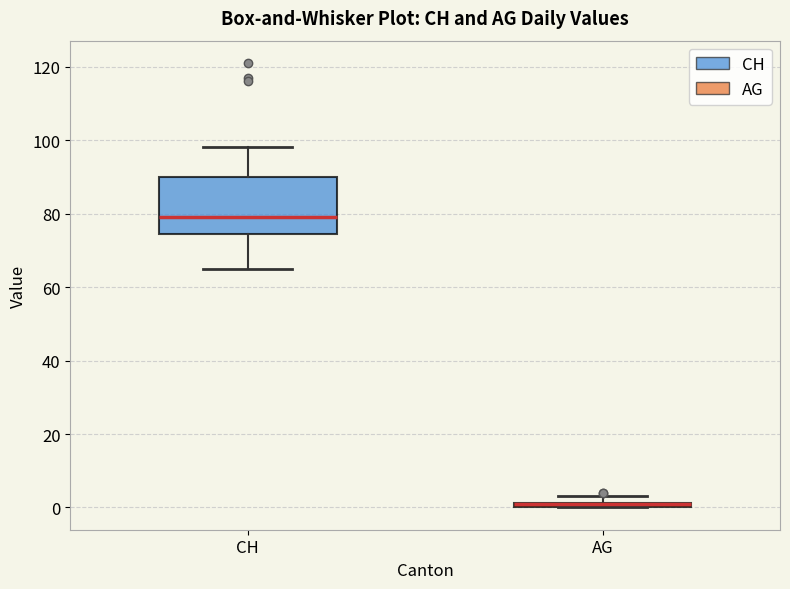

Where is the upper edge of the box for CH on the y-axis? The values are not printed on the chart, so give them approximately, as read against the axis.

90